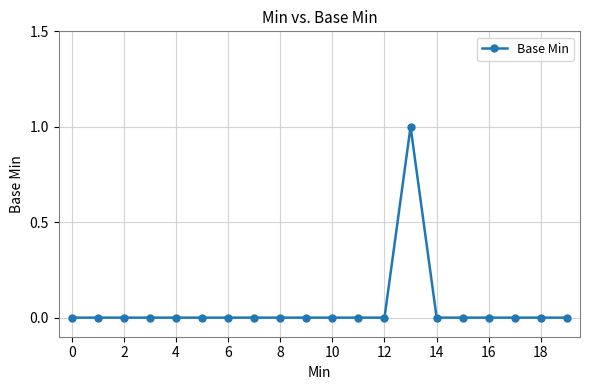

Reading left to right, extract all data points from this chart.

0	0	0	0	0	0	0	0	0	0	0	0	0	1	0	0	0	0	0	0